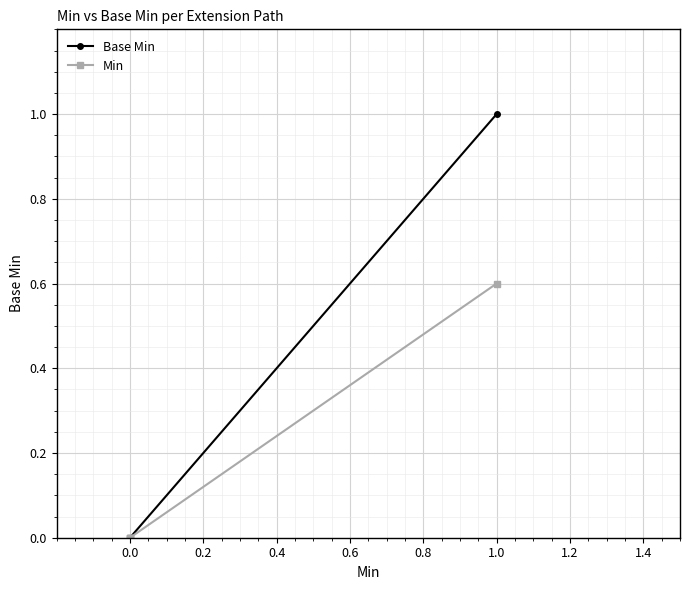

At how many categories does at least one series exceed 0?

1